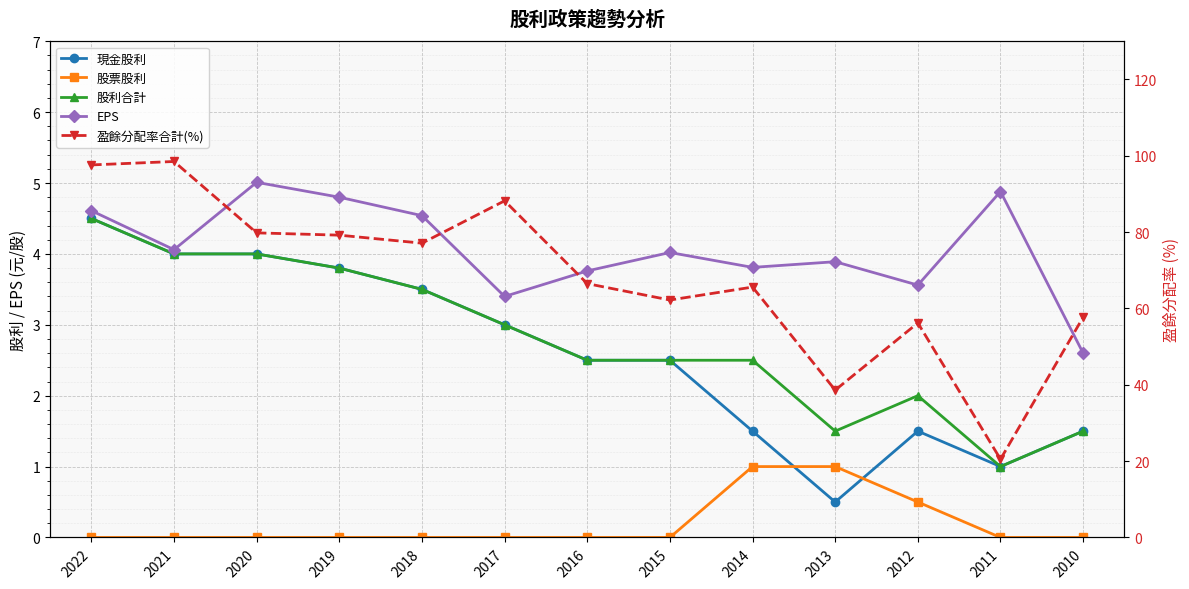

Which series changed the most between 2021 and 2019?

盈餘分配率合計(%)